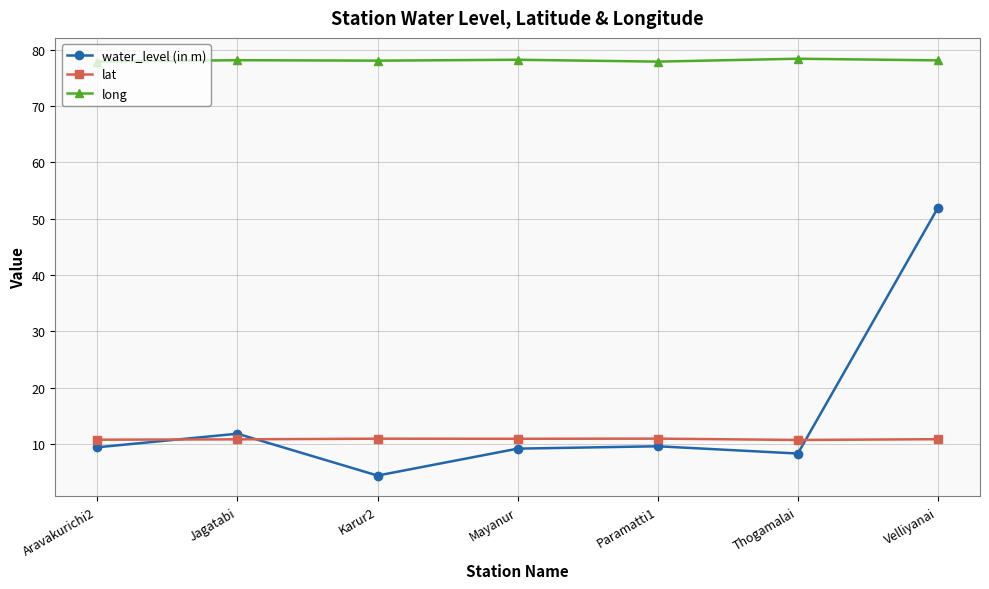

What is the minimum value shown in the chart?

4.4